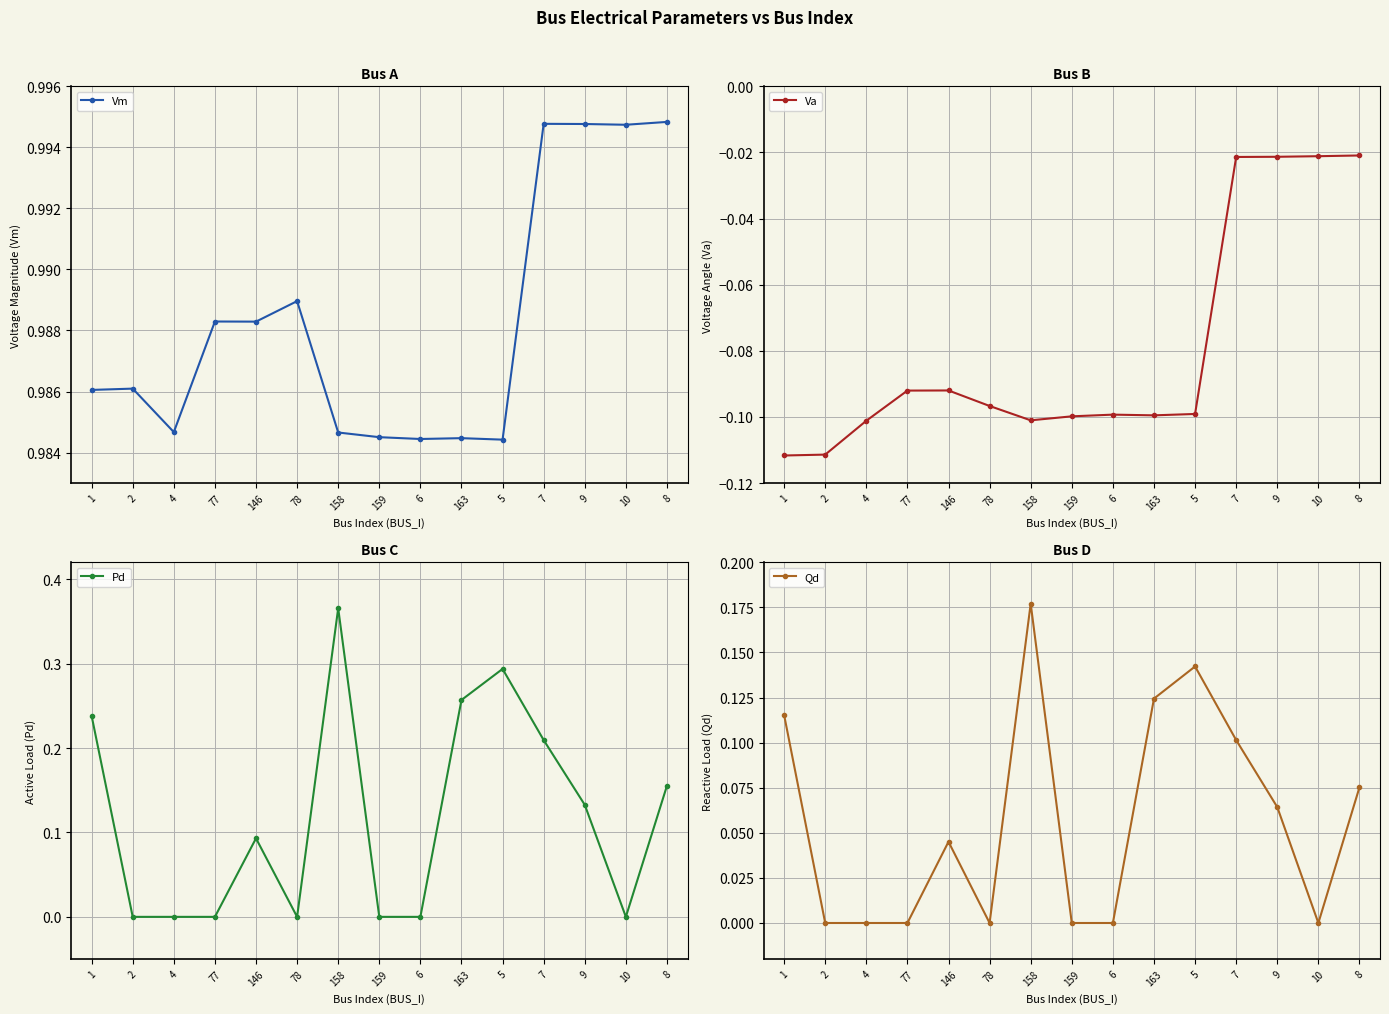

What are all the series names shown in the legend?

Vm, Va, Pd, Qd